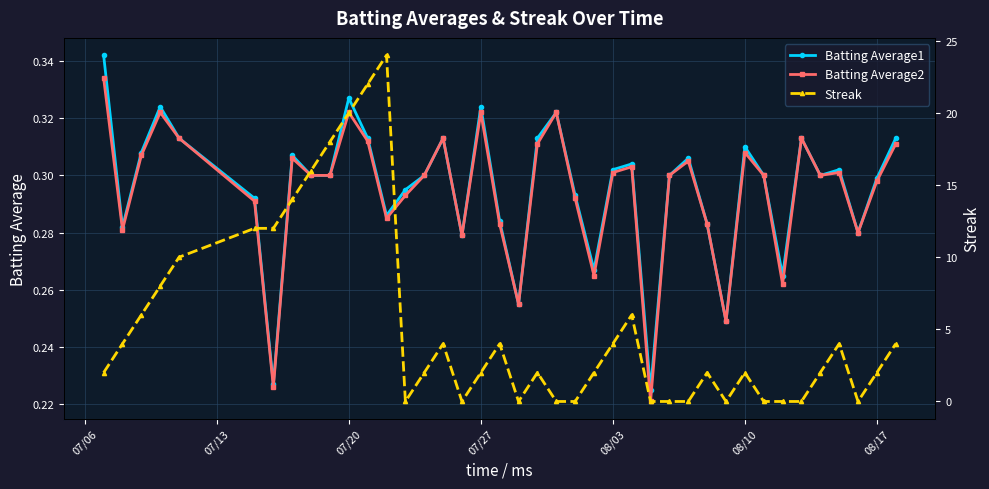

How many Batting Average2 values are between 0 and 1?

40